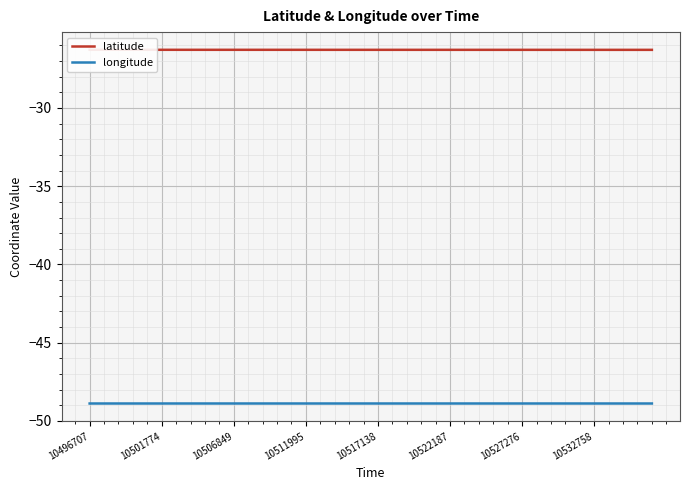

What is the minimum value shown in the chart?

-48.9